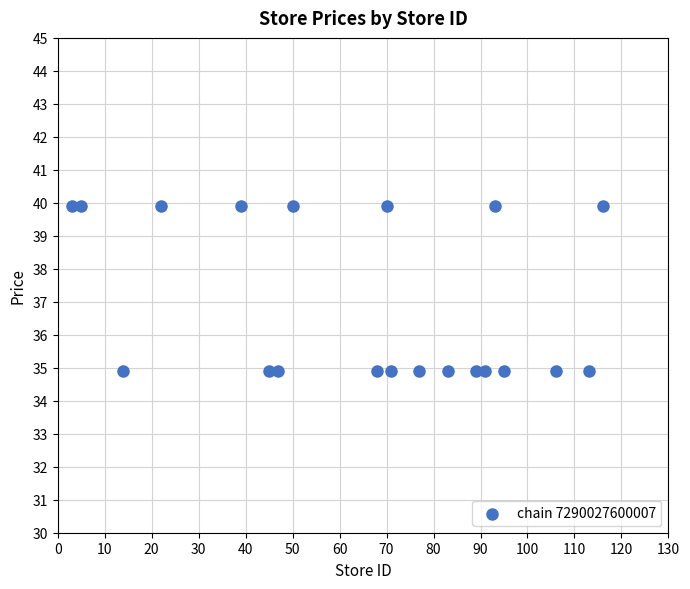

What is the range of Y values (max minus min)?

5.0